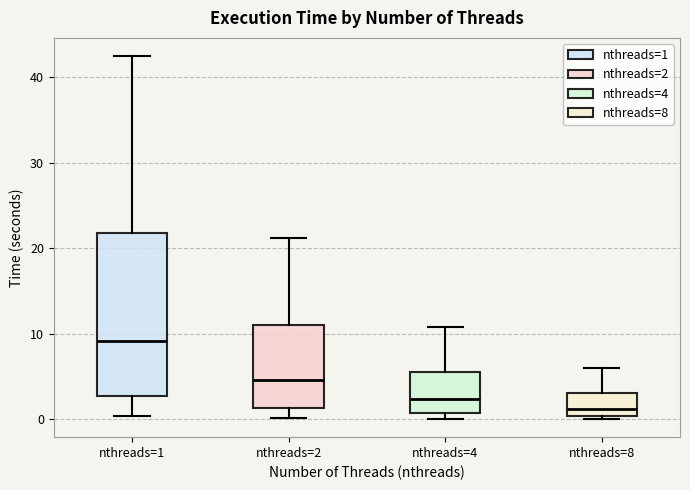

Which box is the tallest, from its lower edge to its upper edge?

nthreads=1